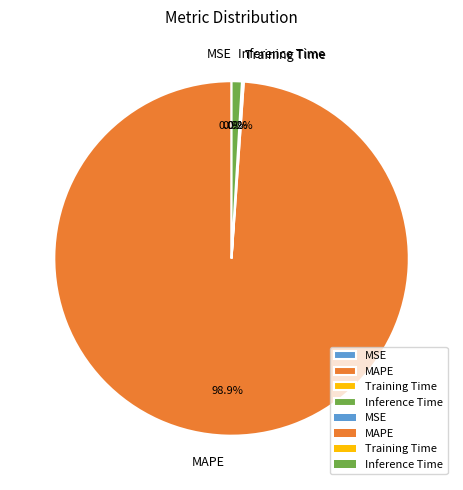

How much of the chart is everything except MAPE?

1.1%